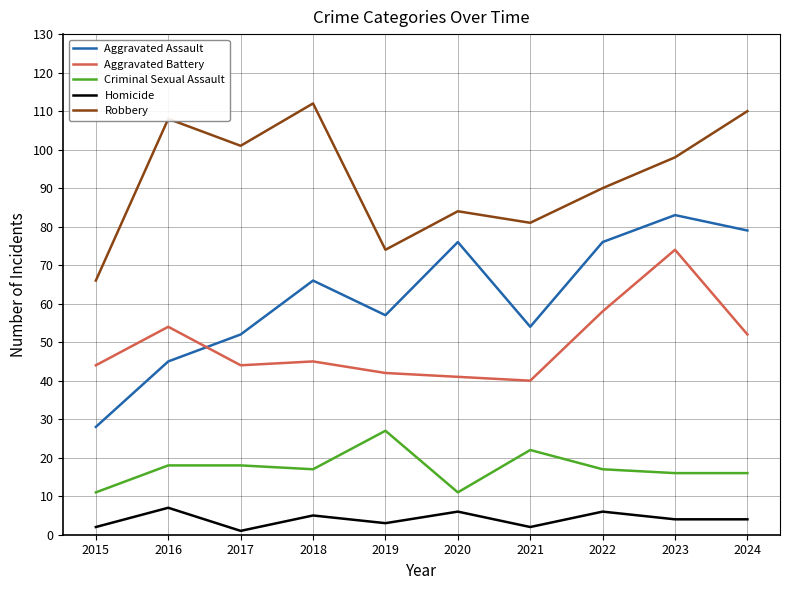

What is the difference between the maximum and minimum values in the Homicide series?

6